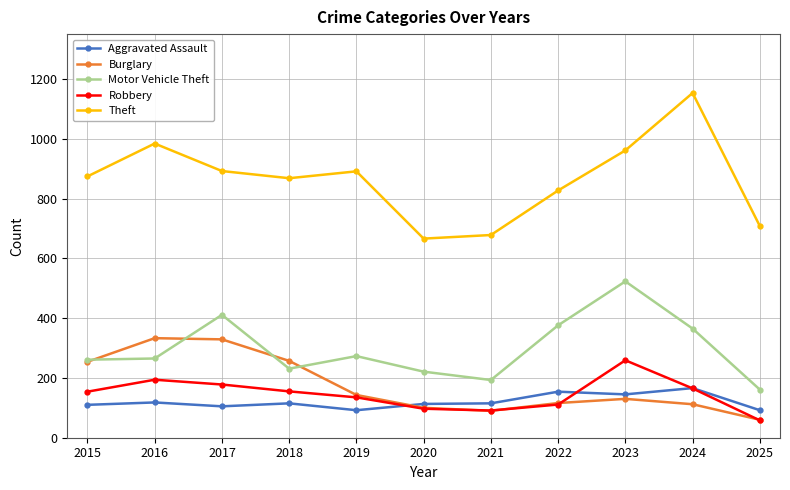

What is the difference between the Burglary values at 2023 and 2024?

18